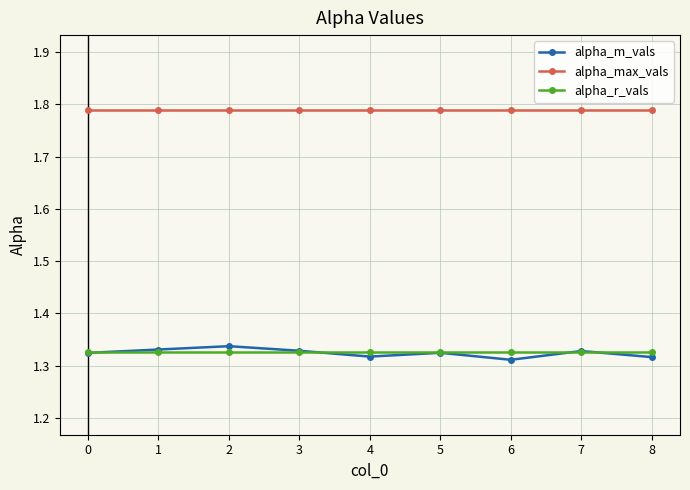

Which series has the widest spread of values?

alpha_m_vals